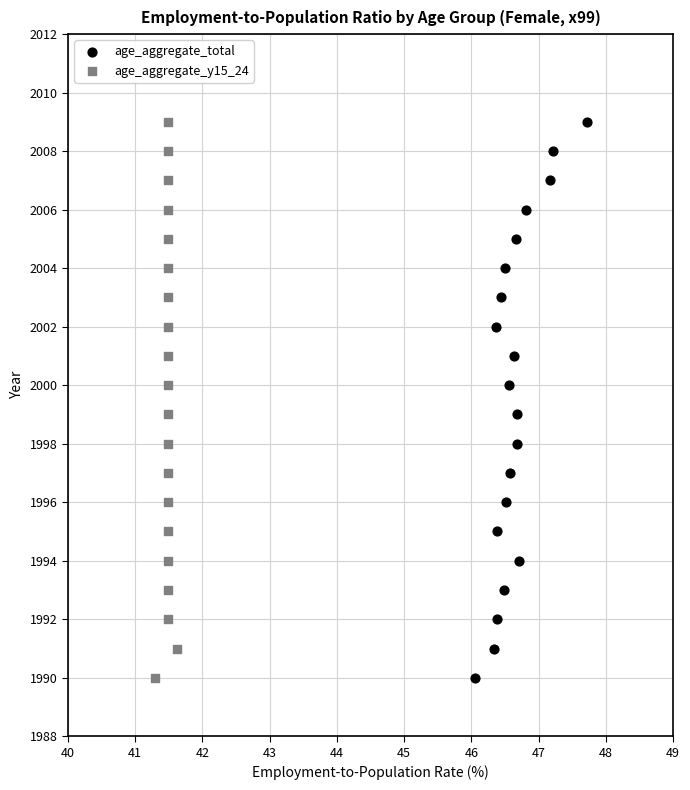

What are all the series names shown in the legend?

age_aggregate_total, age_aggregate_y15_24